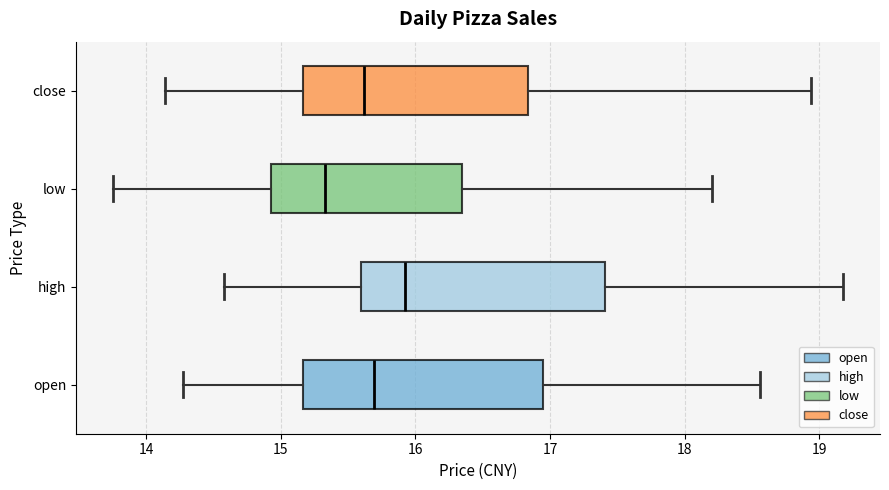

Which box has the furthest to the left median line?

low